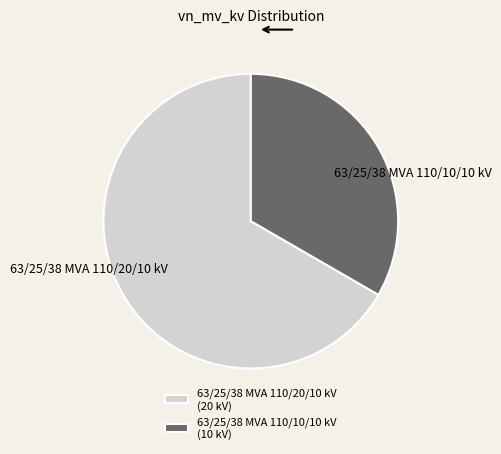

Does 63/25/38 MVA 110/10/10 kV represent more than half of the total?

No